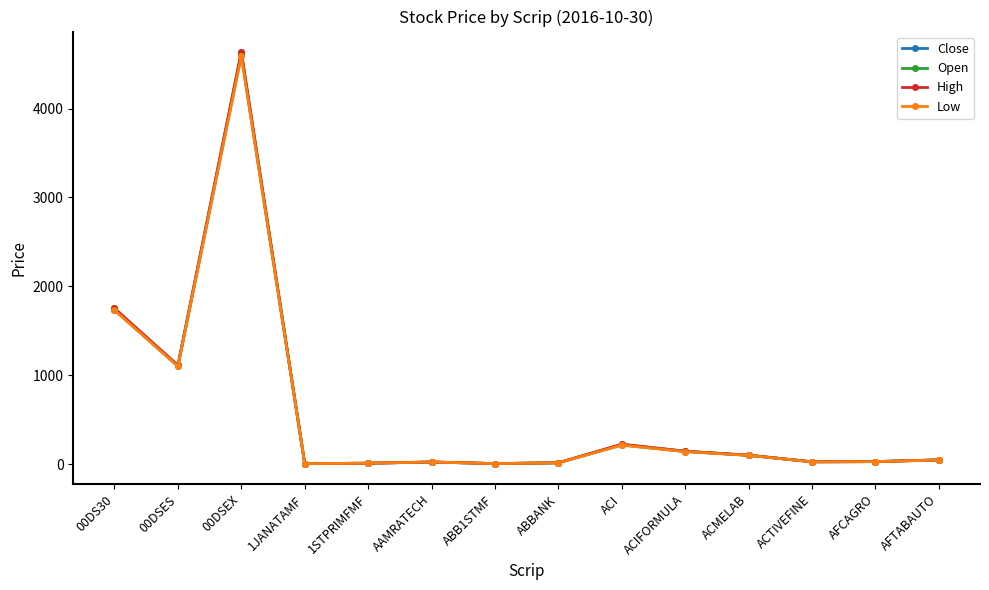

At which category is the sum across all series the highest?

00DSEX